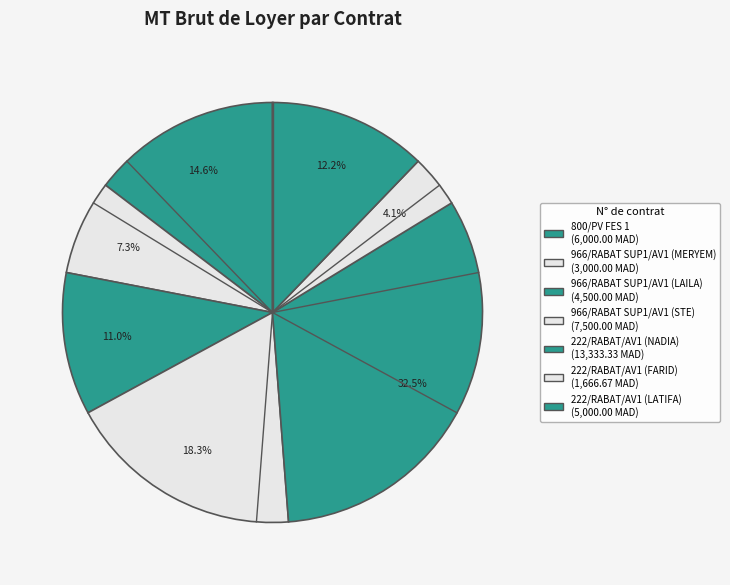

To the nearest percent, what is the average slice percentage?

14%